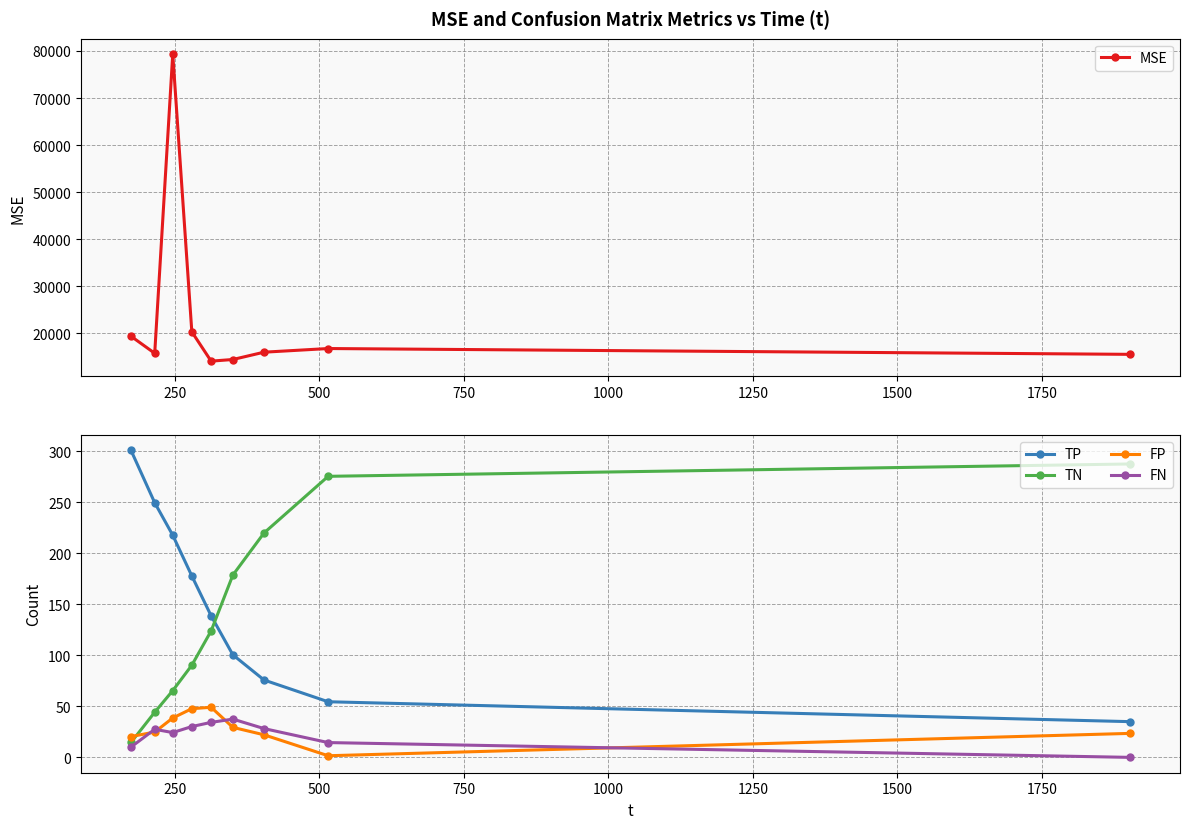

True or false: FP and TP intersect in this chart.

False